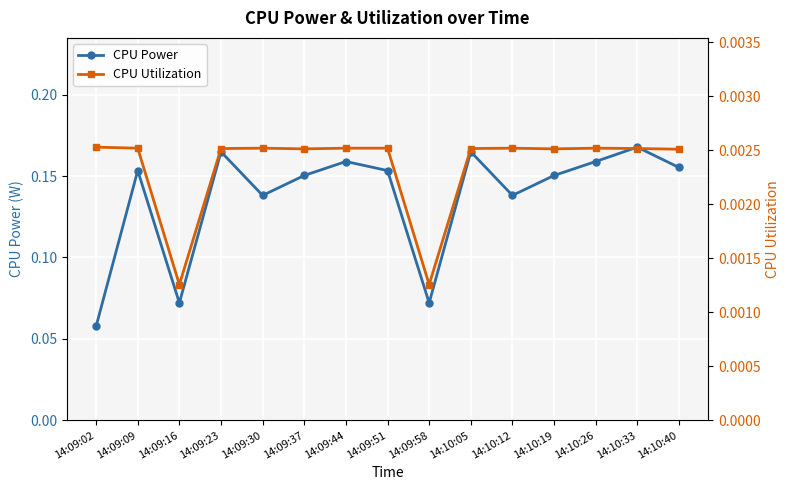

What is the label of the 13th point from the right?

14:09:16